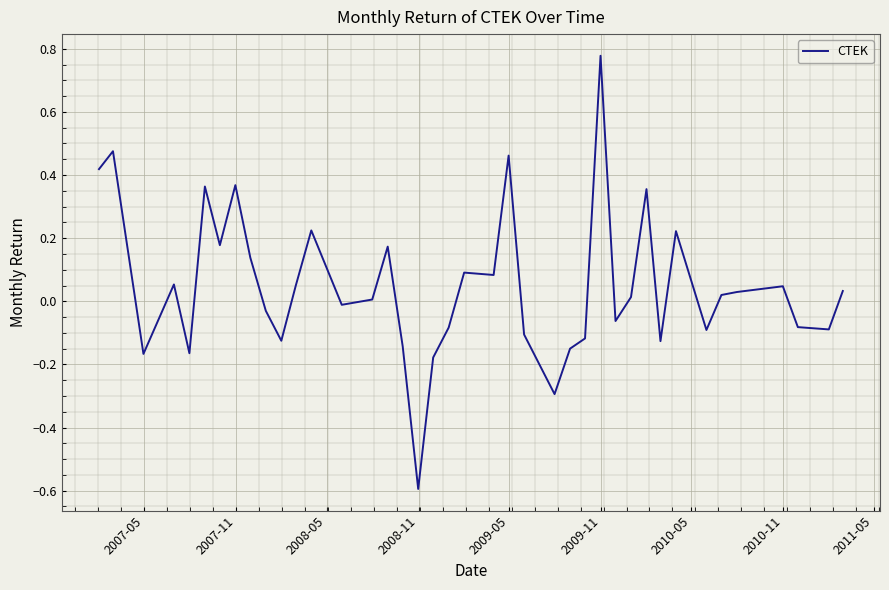

What is the smallest value displayed?

-0.6